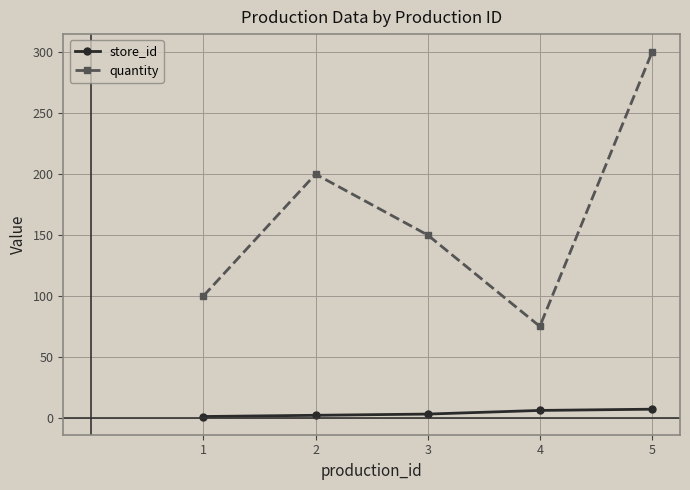

True or false: store_id and quantity cross at least once.

False